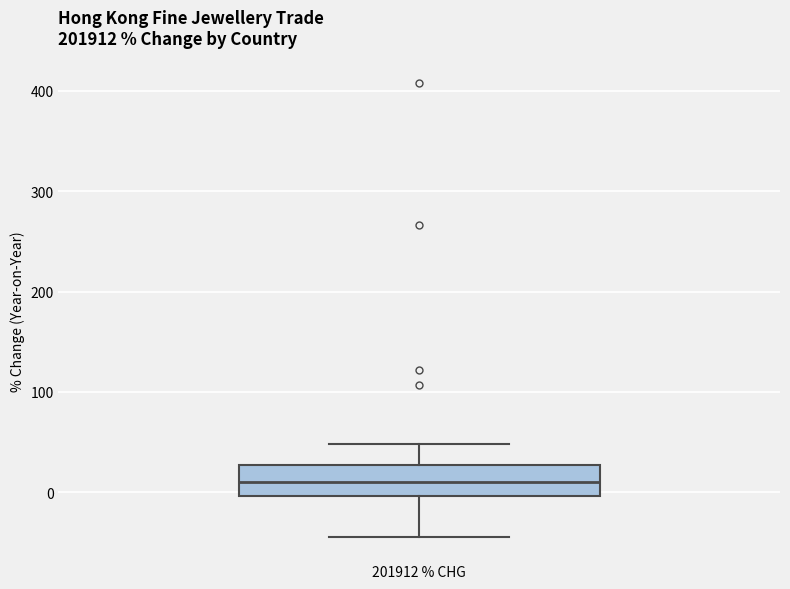

Read this box plot against the y-axis: the position of the median line, the range covered by the box, and the ends of both whiskers. The values are not printed on the chart, so give them approximately, as read against the axis.

median 10, box 0 to 30, whiskers -50 to 50